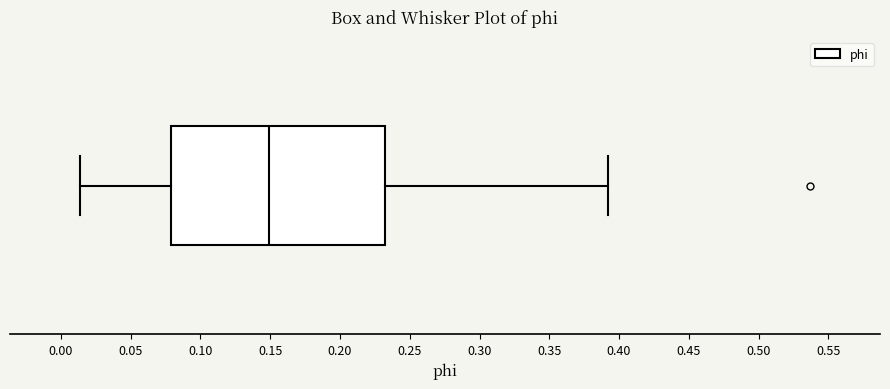

Where does the right whisker of the box end on the x-axis? The values are not printed on the chart, so give them approximately, as read against the axis.

0.390